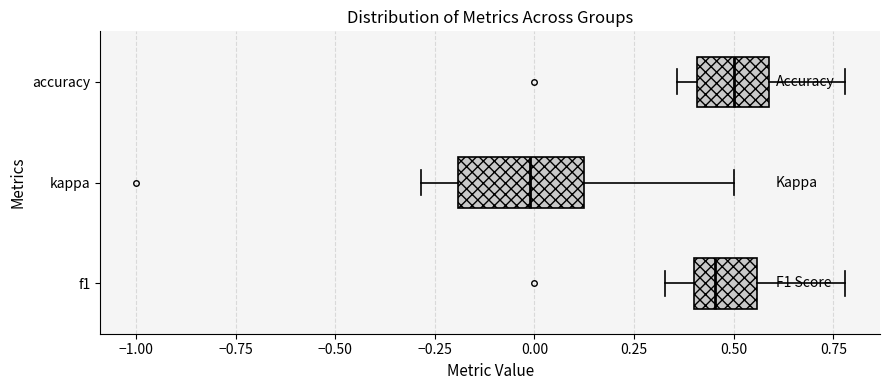

Which box is the widest, from its left edge to its right edge?

kappa